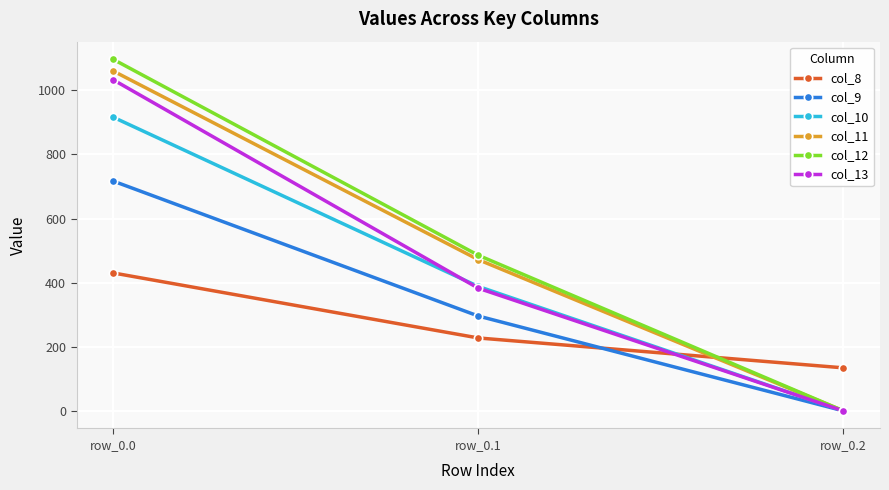

What is the approximate value of col_8 at row_0.0?

430.3